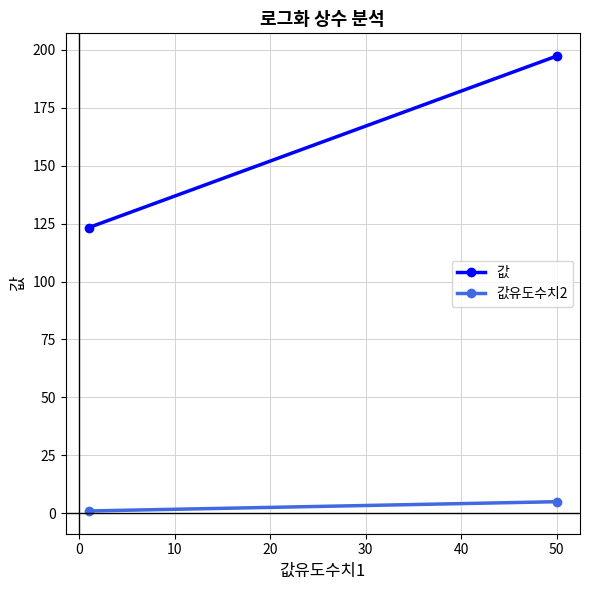

List the series in order of their peak value, highest first.

값, 값유도수치2